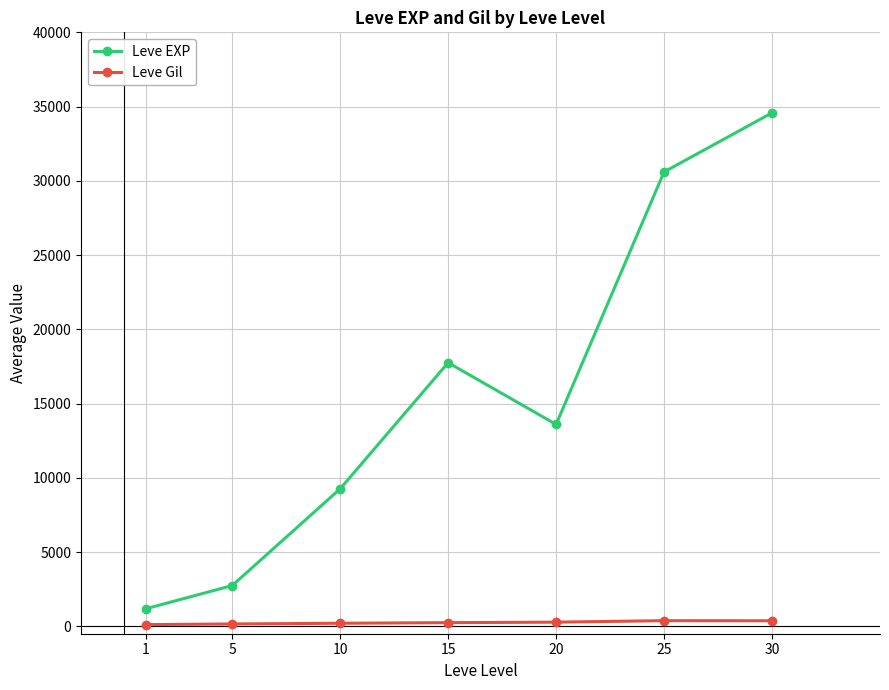

How many lines are shown in the chart?

2